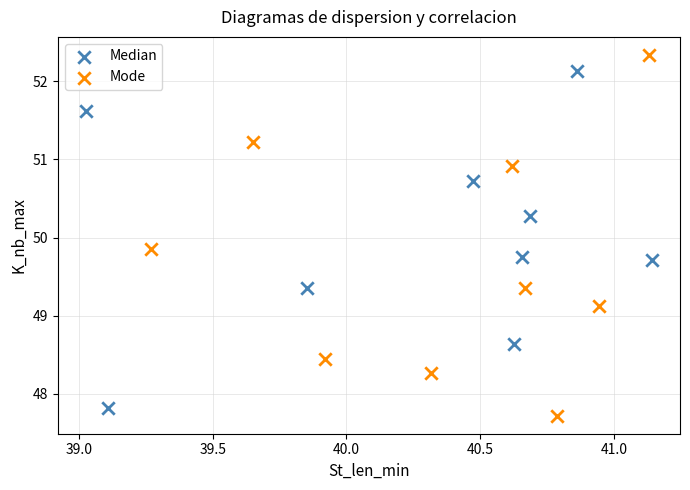

Which series has the largest Y range (max minus min)?

Mode